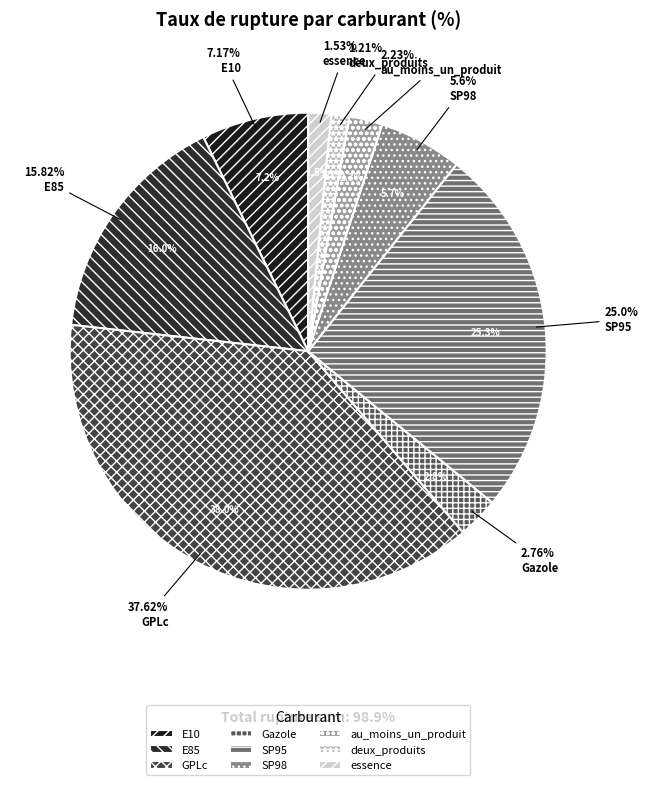

Is SP98 the majority of the pie?

No